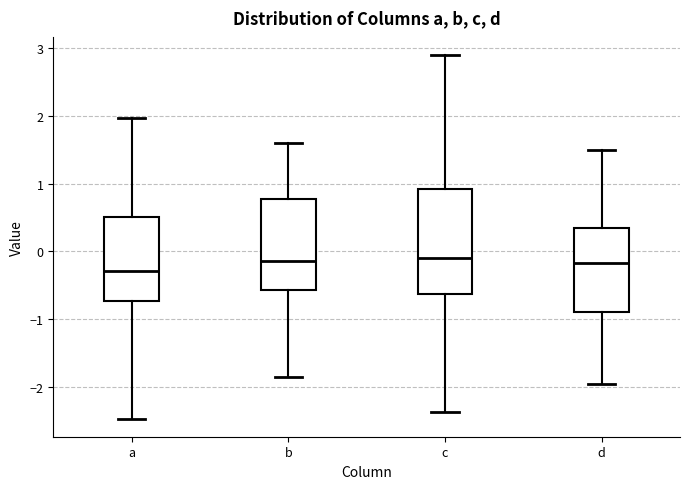

Where is the lower edge of the box for c on the y-axis? The values are not printed on the chart, so give them approximately, as read against the axis.

-0.6